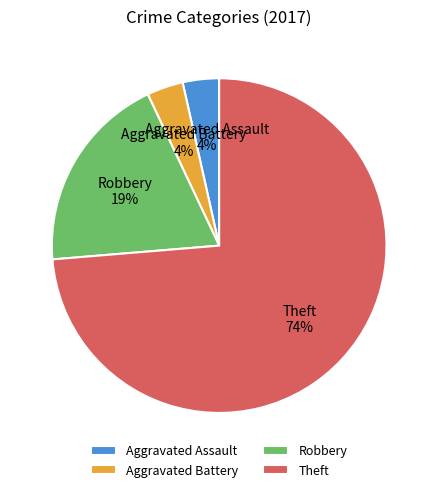

Count the number of slices in the pie.

4